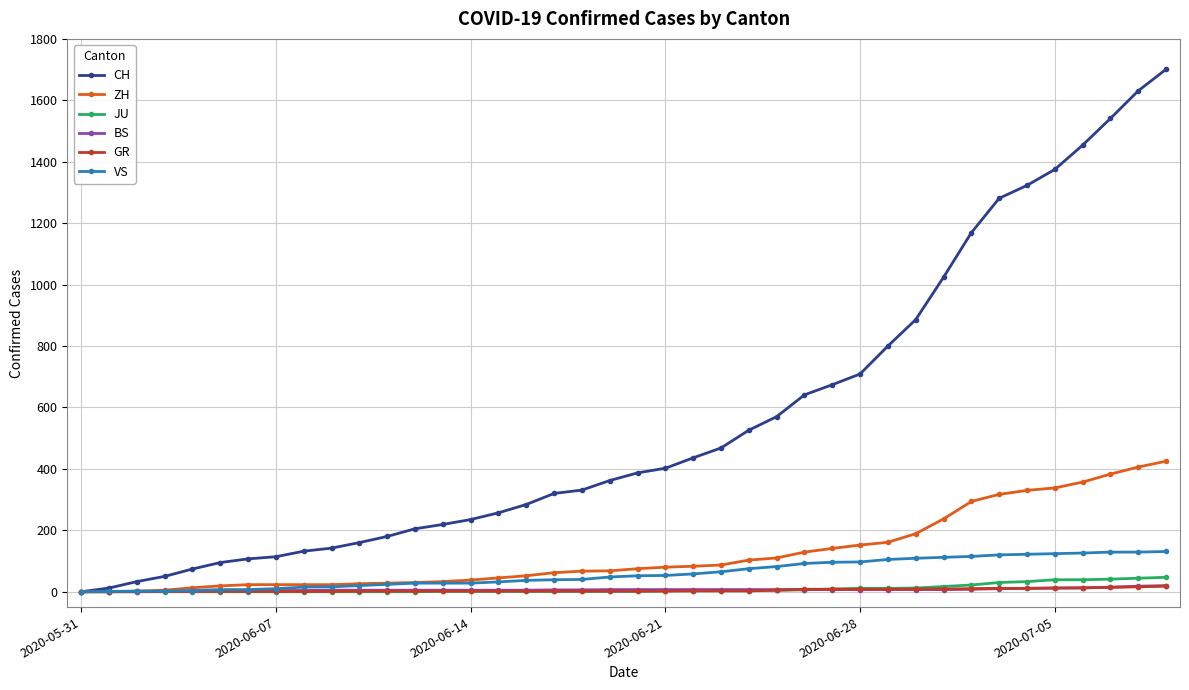

Which series has the largest total across all categories?

CH